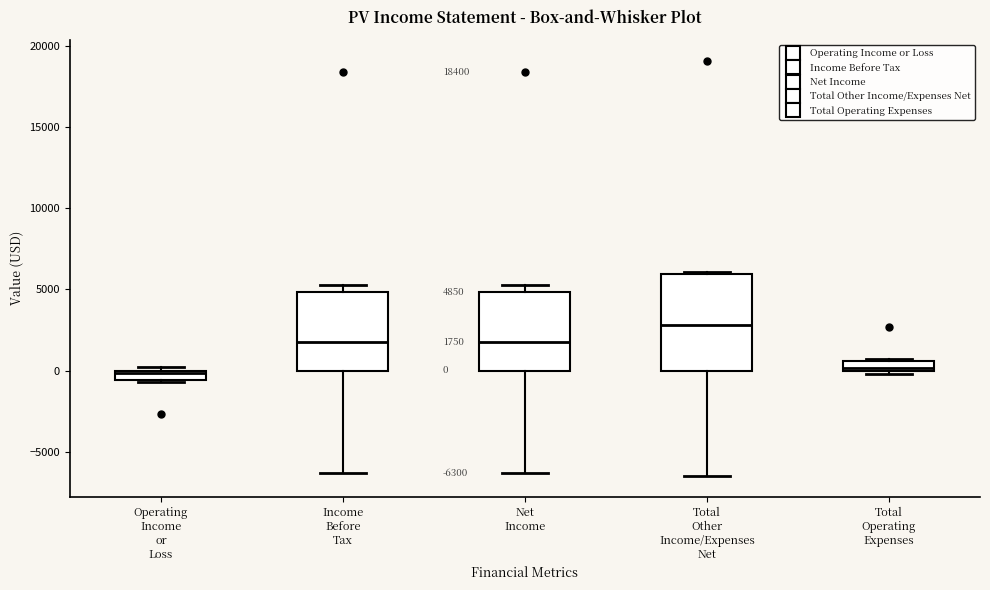

Which box's median line is the highest?

Total Other Income/Expenses Net